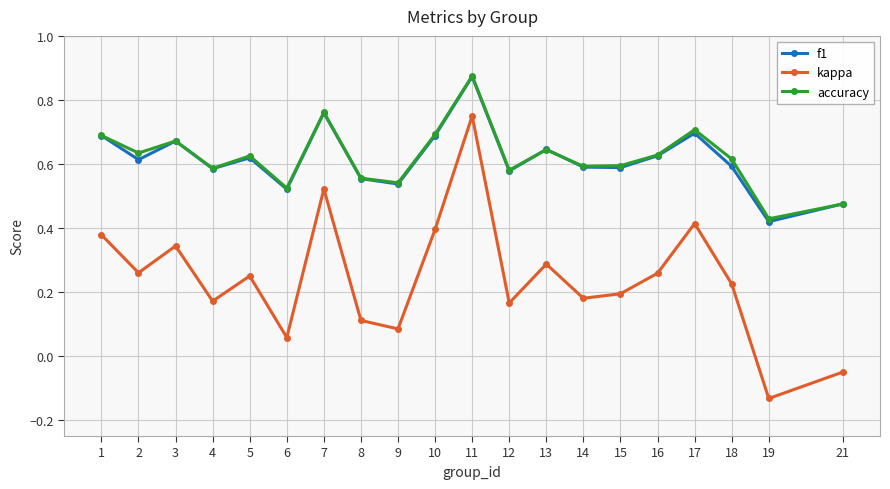

How many values in kappa are below zero?

2